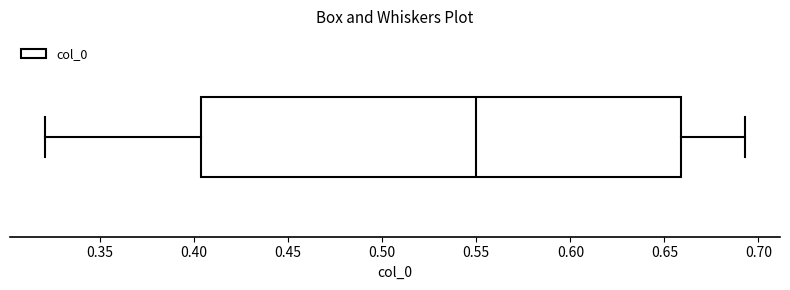

Where is the left edge of the box on the x-axis? The values are not printed on the chart, so give them approximately, as read against the axis.

0.405